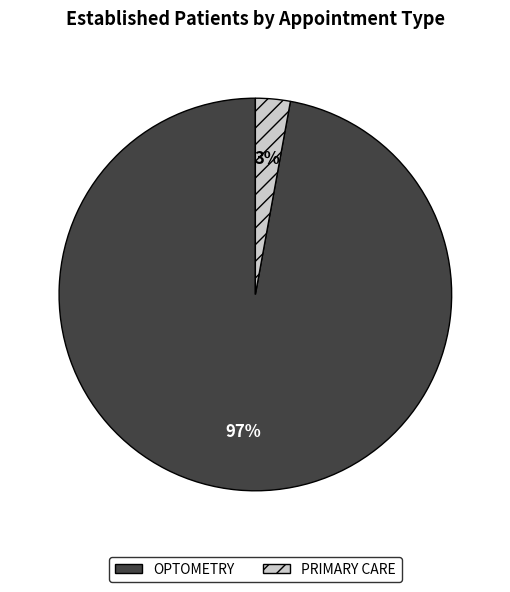

The PRIMARY CARE slice represents 3% of the pie. True or false?

True